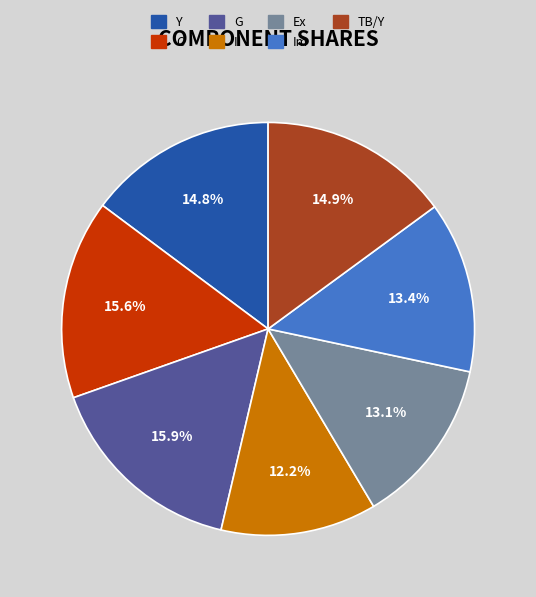

Does any single category account for the majority?

No